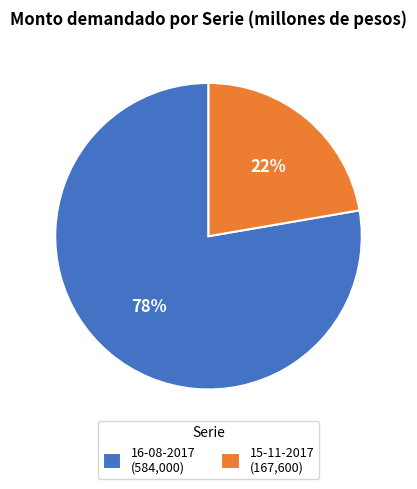

What is the ratio of the value at 15-11-2017 (167,600) to the value at 16-08-2017 (584,000)?

0.3